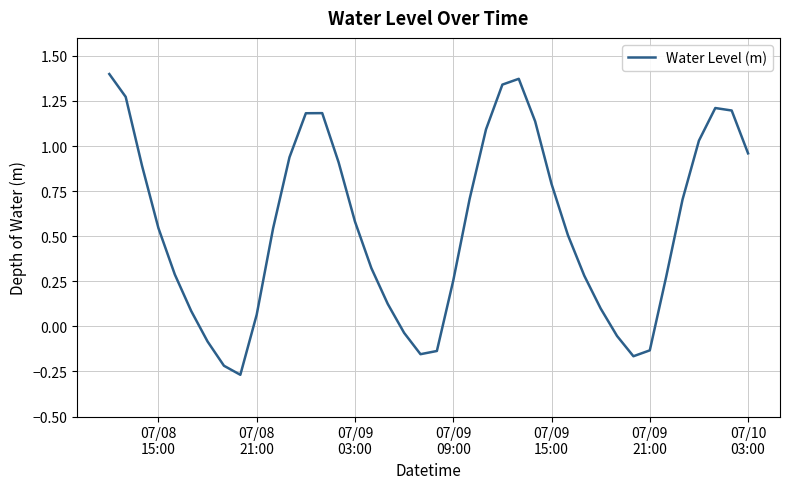

What is the sum of all values?

22.0